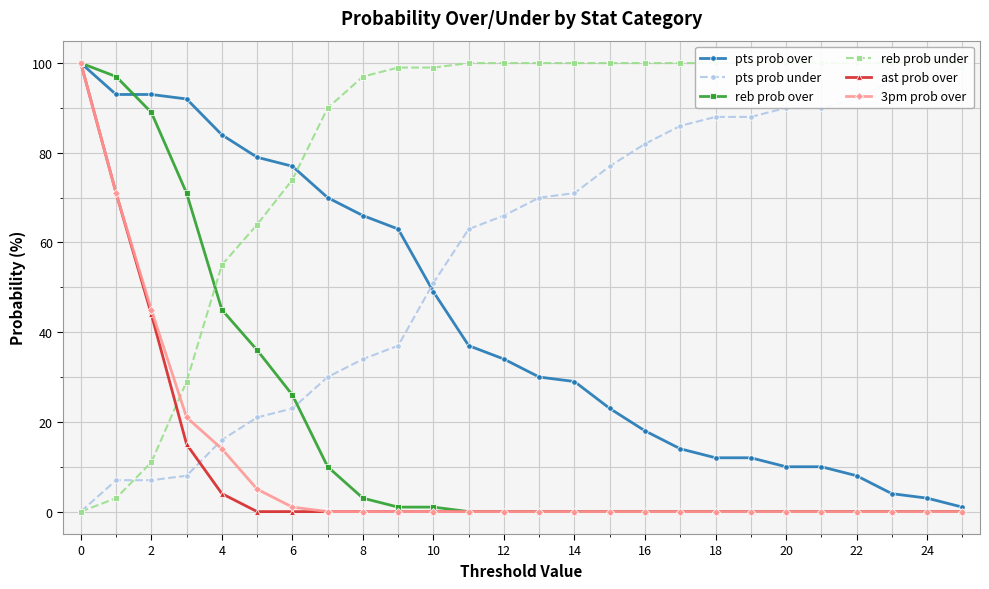

After their last crossing, which series has the higher values: reb prob over or pts prob under?

pts prob under